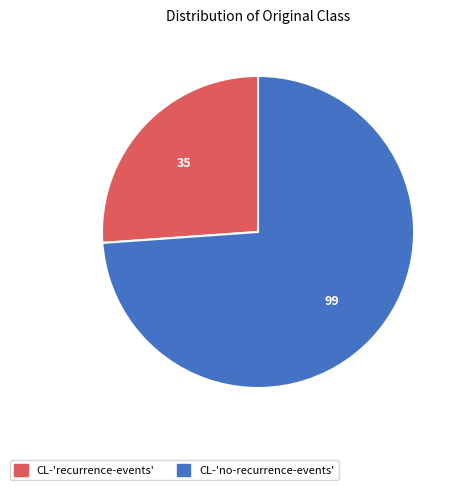

Is there any slice that represents more than half of the pie?

Yes